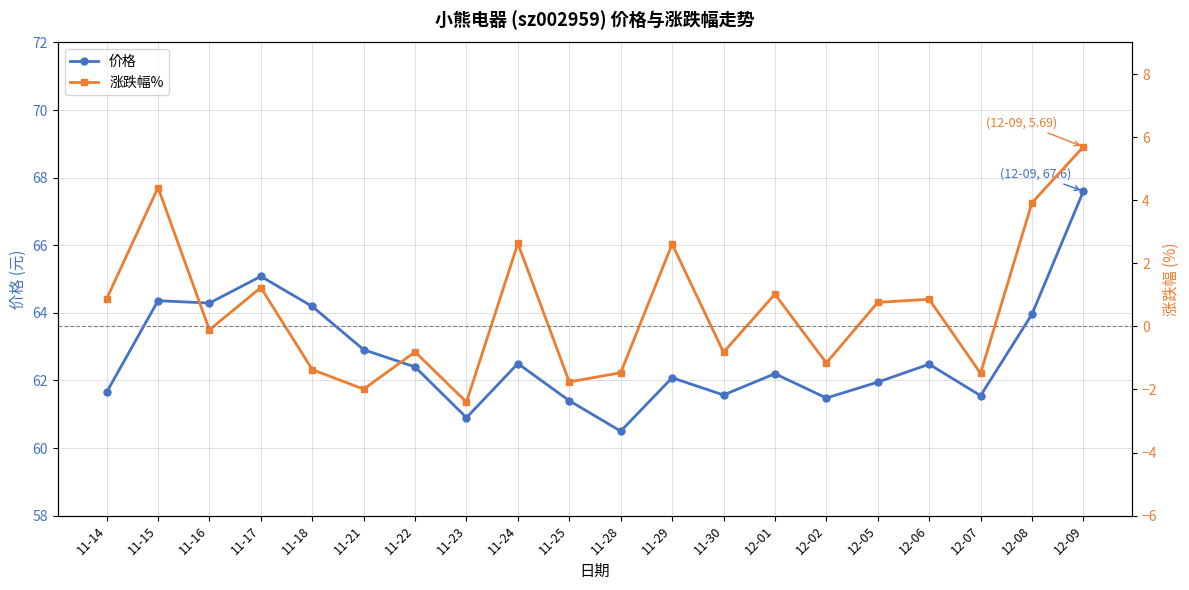

True or false: 价格 has more than 2 points higher than both neighbors.

True